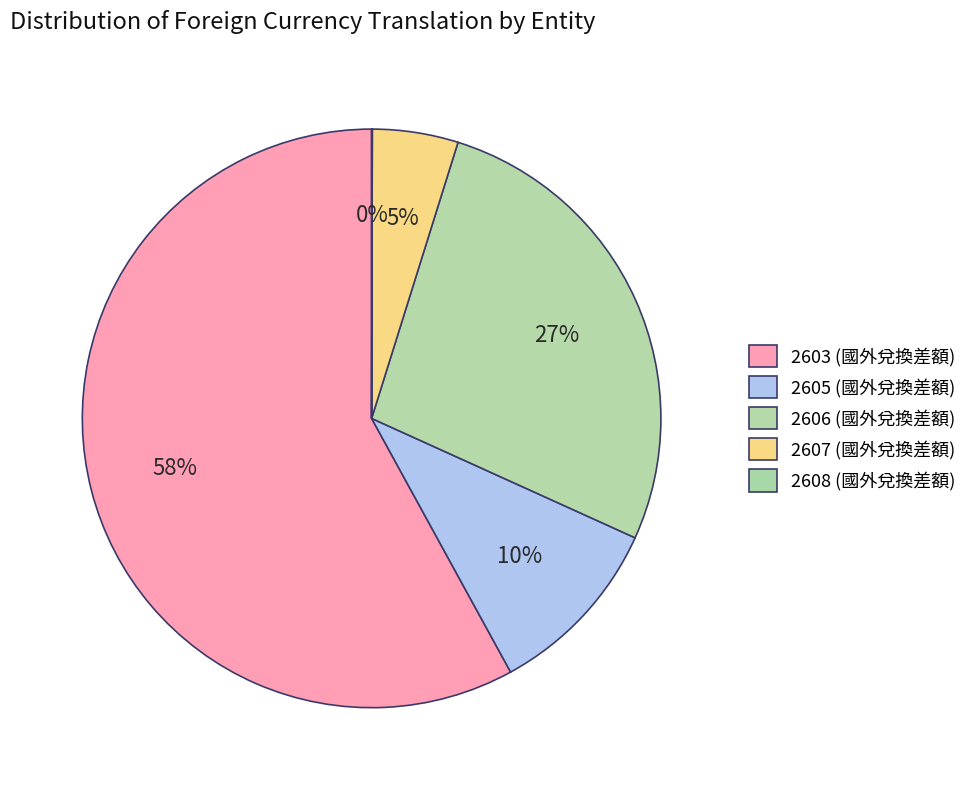

Is the sum of 2605 and 2608 greater than half?

No